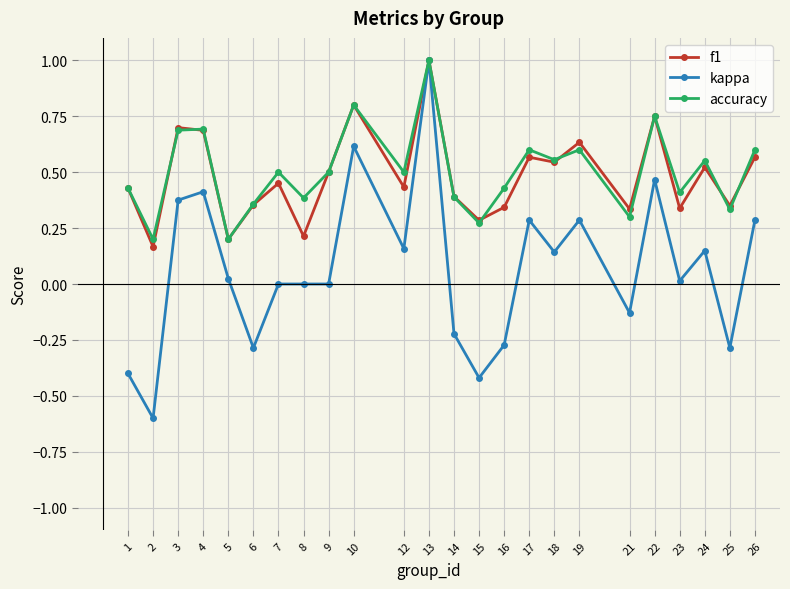

Is it true that kappa equals 0.3 at 13?

False